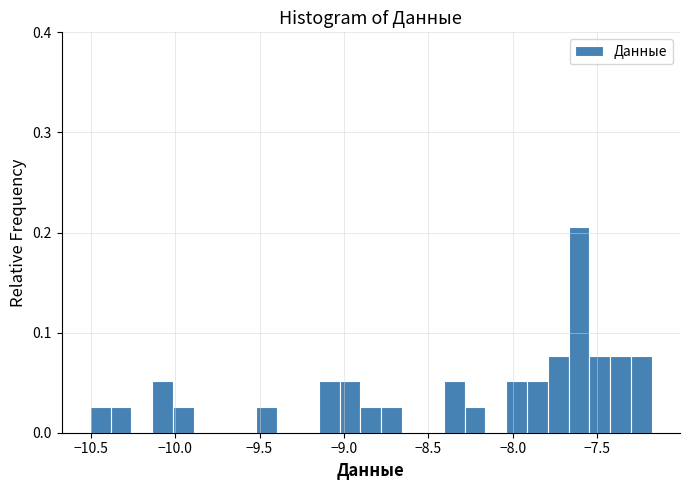

Around what value on the x-axis is the tallest bar? Give the approximate position of its centre, as read against the axis.

-7.60